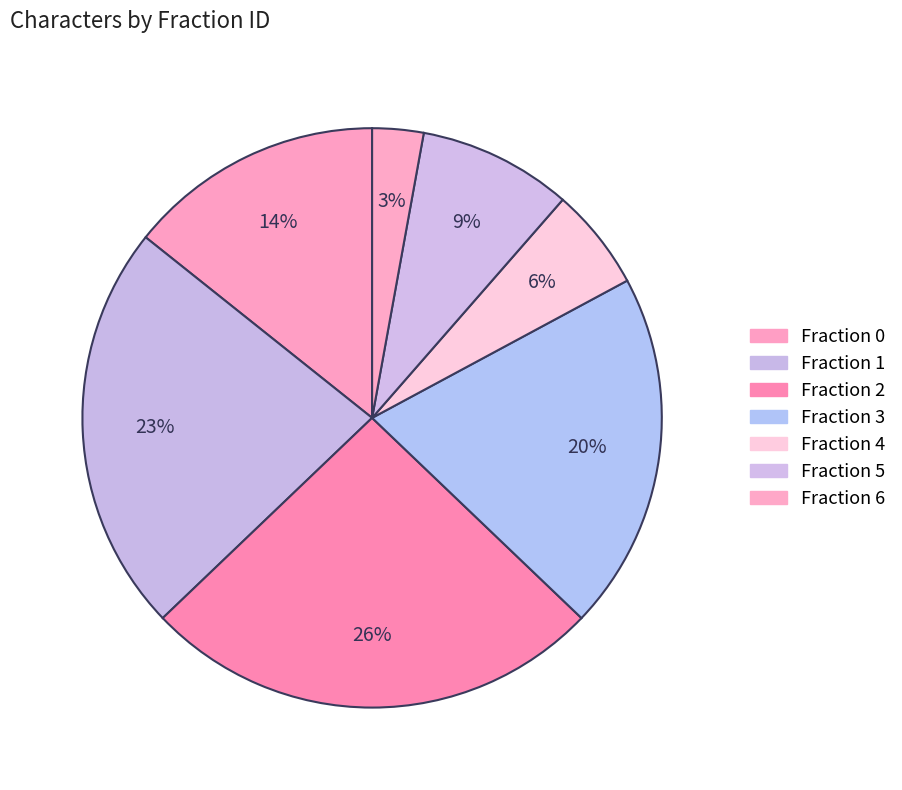

How many segments does this pie chart have?

7